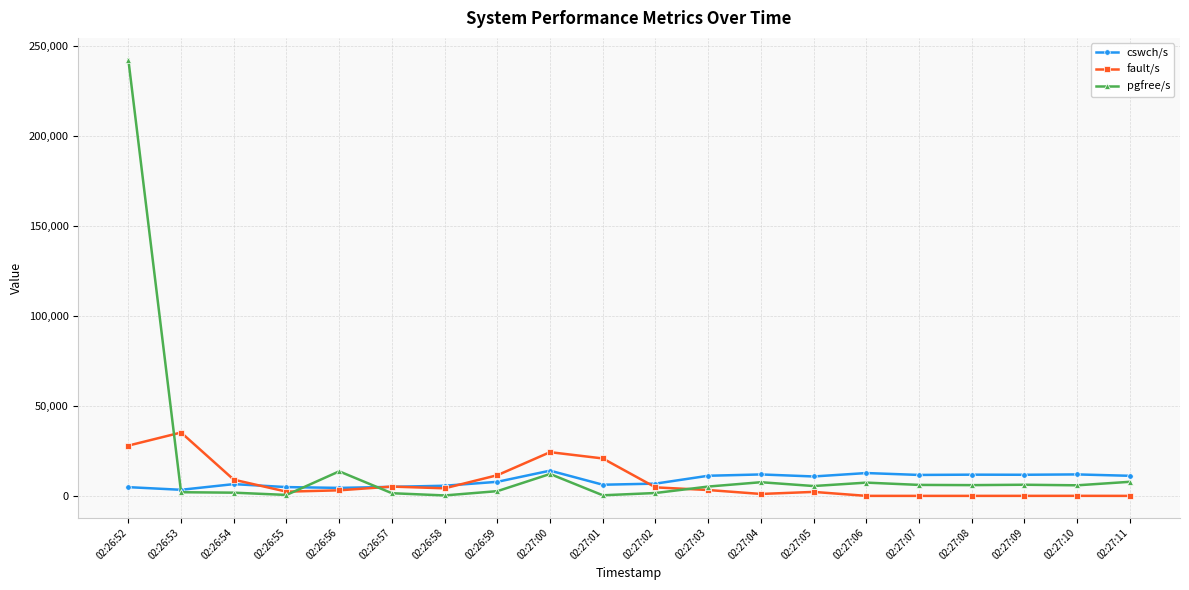

Where does the pgfree/s series first go above 5929?

02:26:52